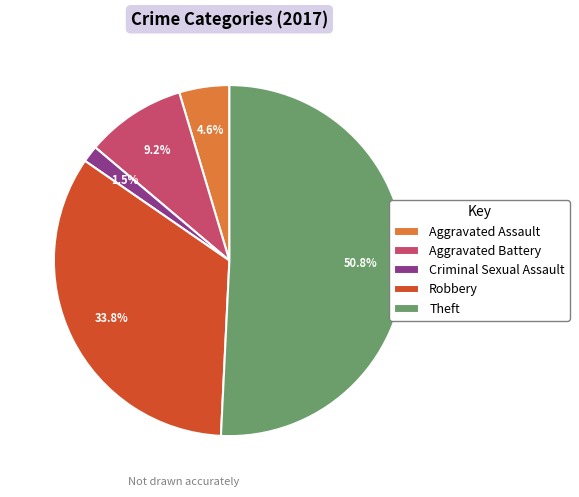

To the nearest percent, what is the difference between the Theft and Robbery slice percentages?

17%